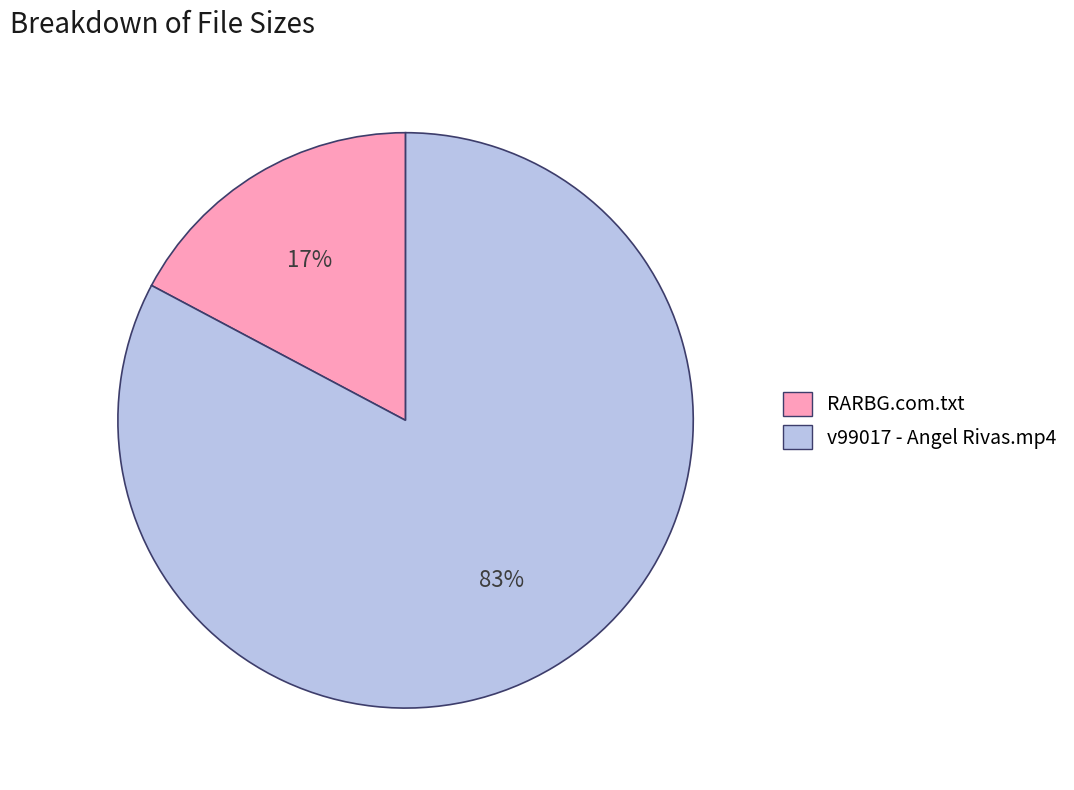

Rank the categories by value from highest to lowest.

v99017 - Angel Rivas.mp4, RARBG.com.txt